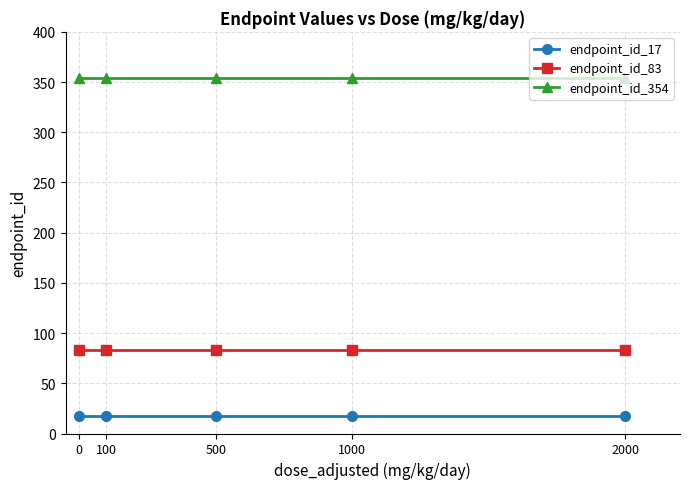

What are all the series names shown in the legend?

endpoint_id_17, endpoint_id_83, endpoint_id_354